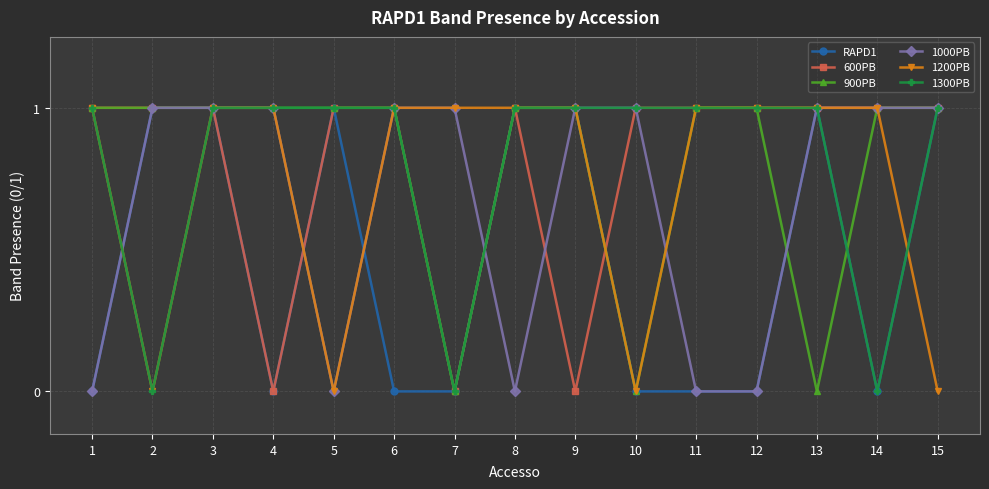

What is the total value across all series at 15?

5